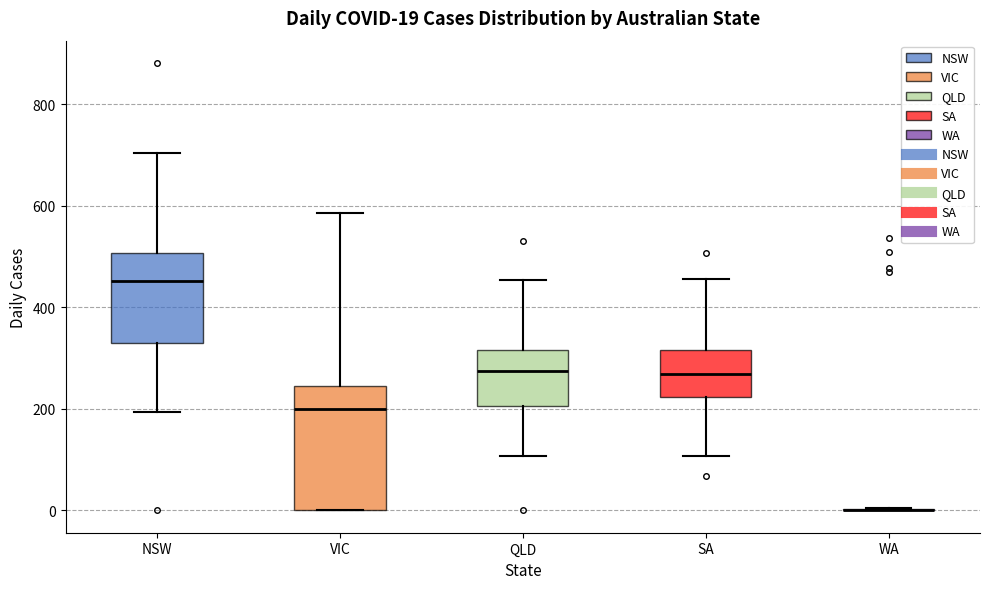

Comparing the boxes themselves (not the whiskers), which one is the tallest?

VIC